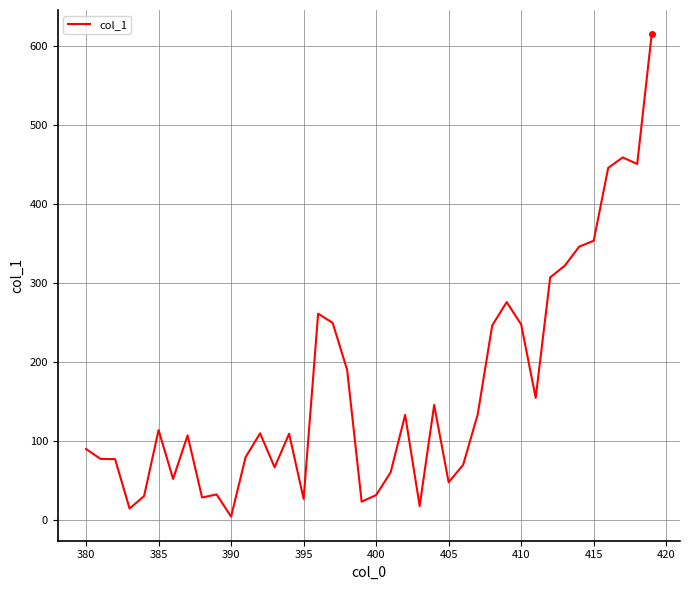

What is the difference between the maximum and minimum values?

610.8